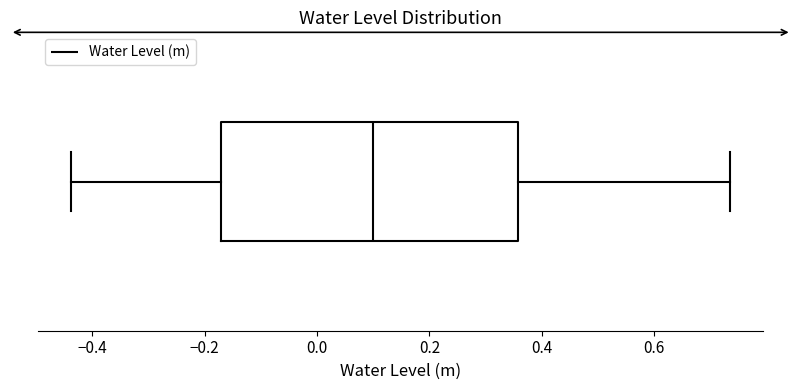

Where does the right whisker of the box end on the x-axis? The values are not printed on the chart, so give them approximately, as read against the axis.

0.74